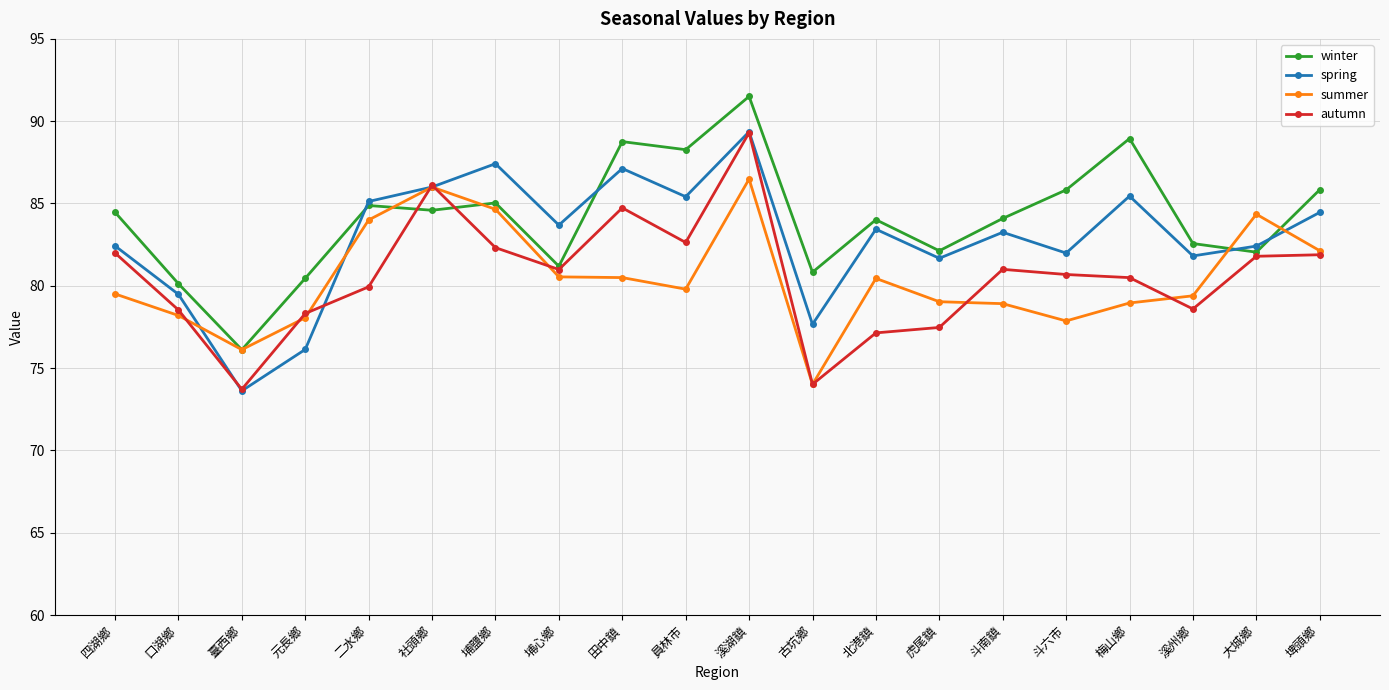

Where does the summer series first go above 79?

四湖鄉